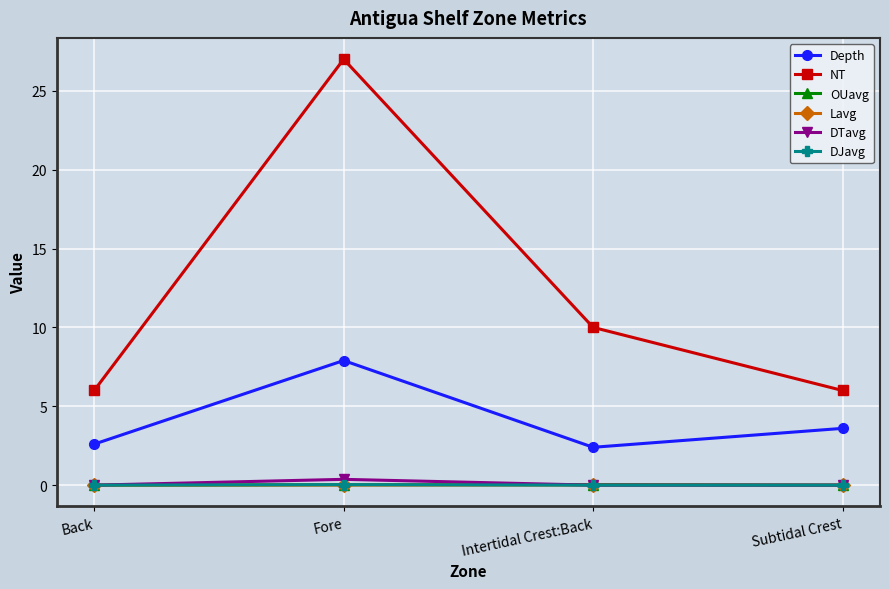

Which category has the highest value in the Depth series?

Fore